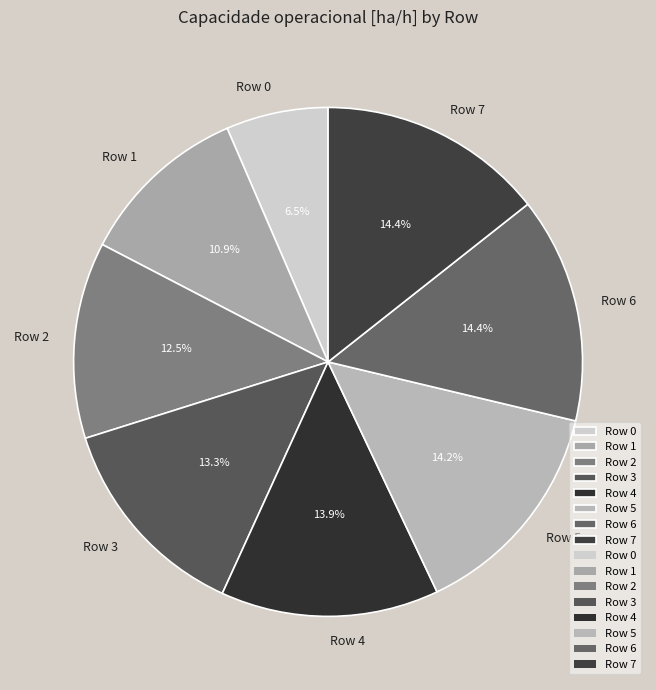

True or false: Row 0 accounts for 18% of the total.

False